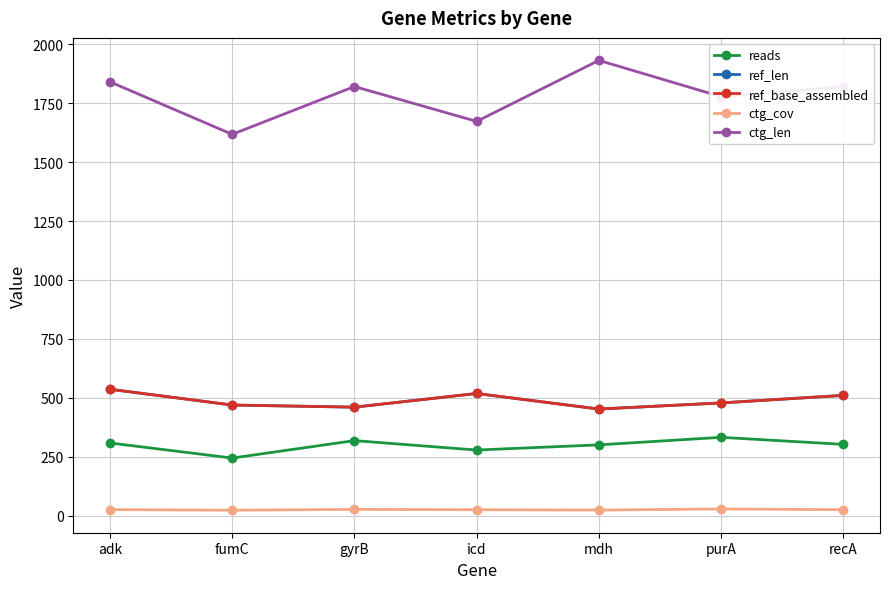

Does the chart have visible grid lines?

Yes